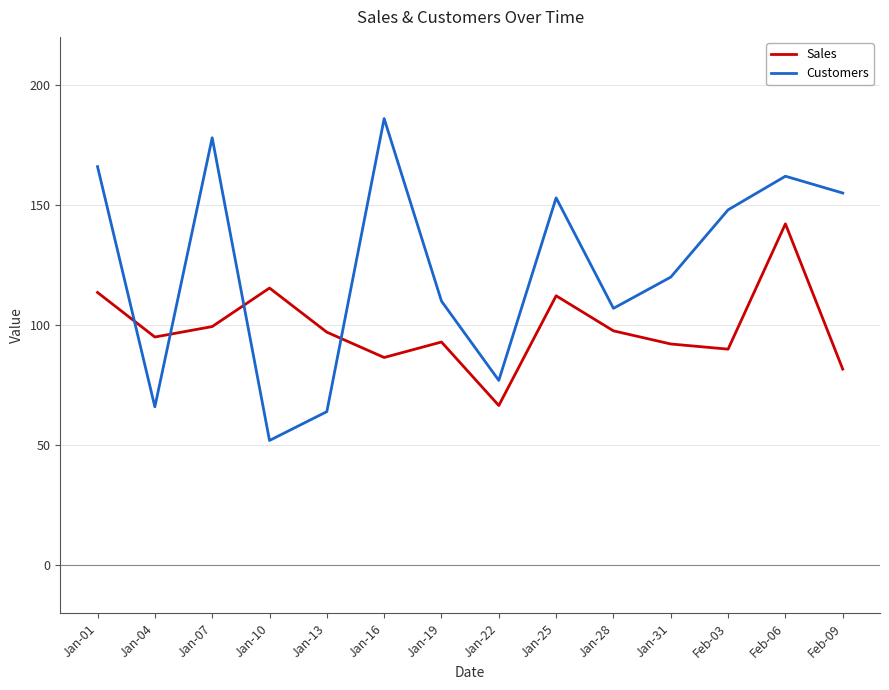

Between which two adjacent categories do Sales and Customers first intersect?

Jan-01 and Jan-04